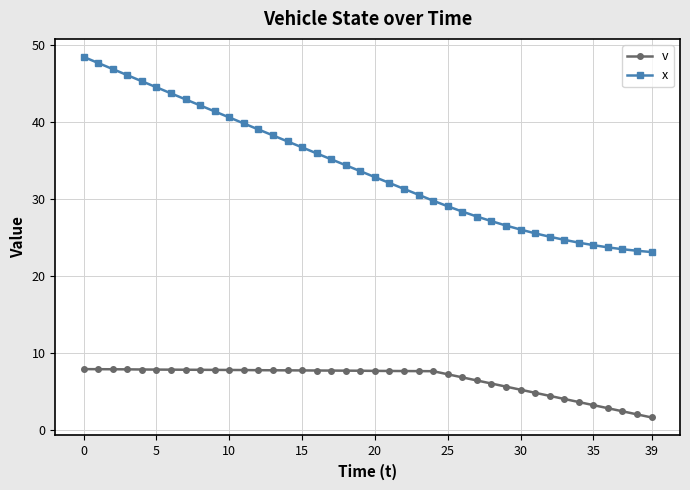

What is the value of the x point at the 26th from the left?

29.0